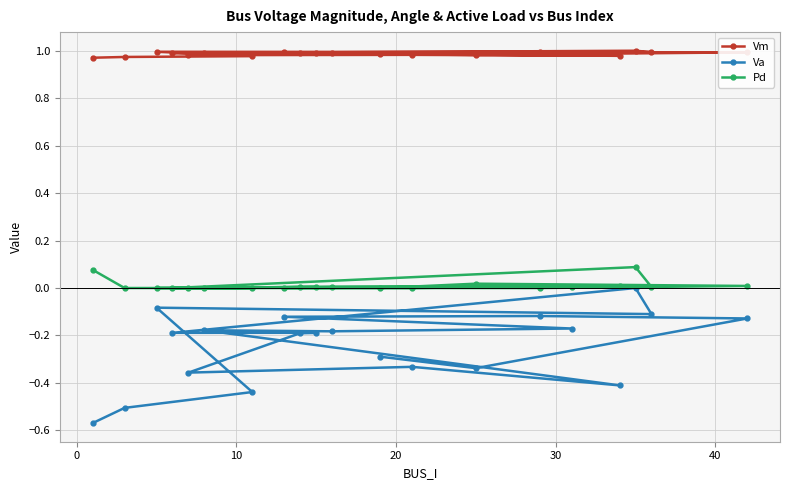

Rank the series by their average value, from lowest to highest.

Va, Pd, Vm